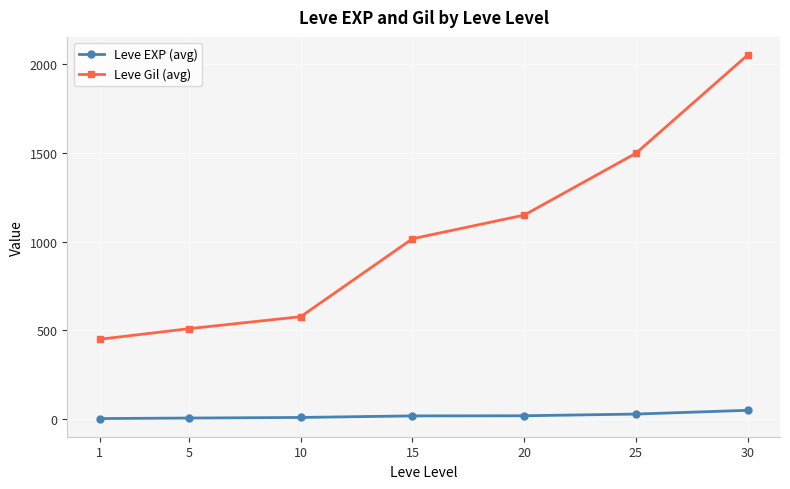

What is the sum of all Leve EXP (avg) values?

118.5